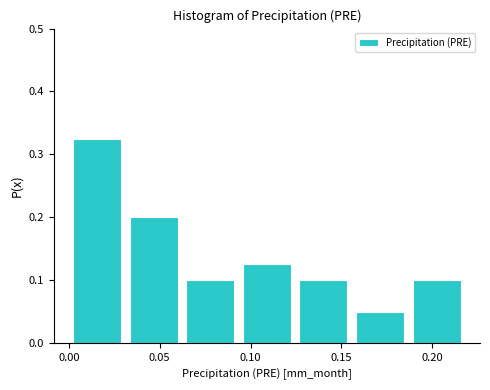

Over which range of the x-axis is the bar tallest?

0.000 to 0.030